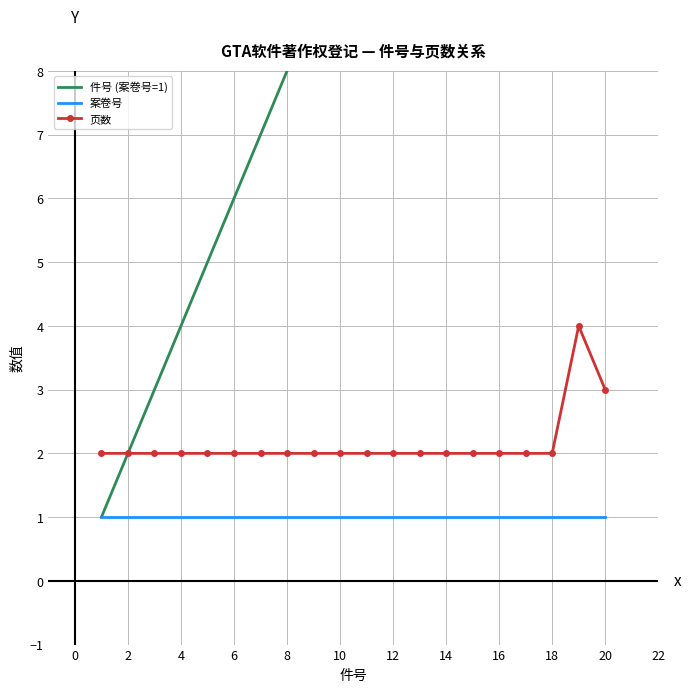

Which series has the largest range (max minus min)?

件号 (案卷号=1)